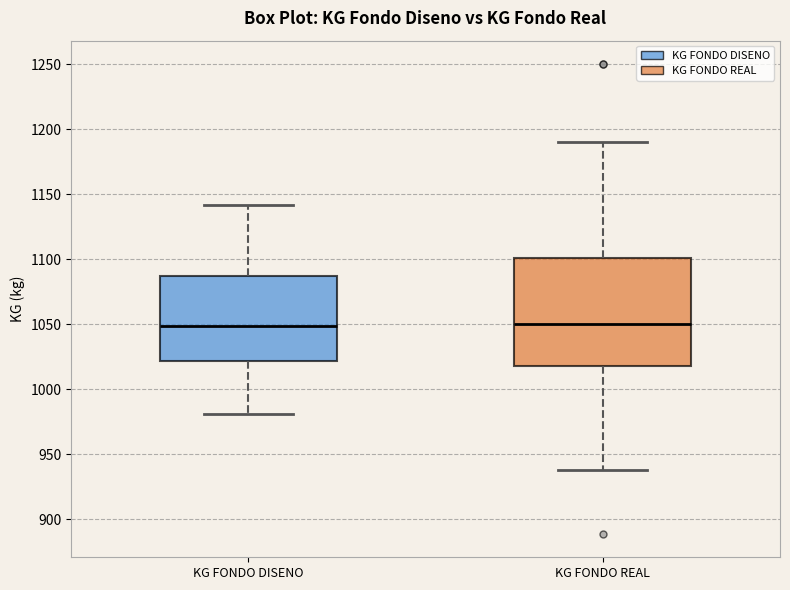

Reading left to right, read every box against the y-axis: the position of its median line, the range the box covers, and the ends of its whiskers. The values are not printed on the chart, so give them approximately, as read against the axis.

KG FONDO DISENO: median 1050, box 1020 to 1085, whiskers 980 to 1140
KG FONDO REAL: median 1050, box 1020 to 1100, whiskers 940 to 1190